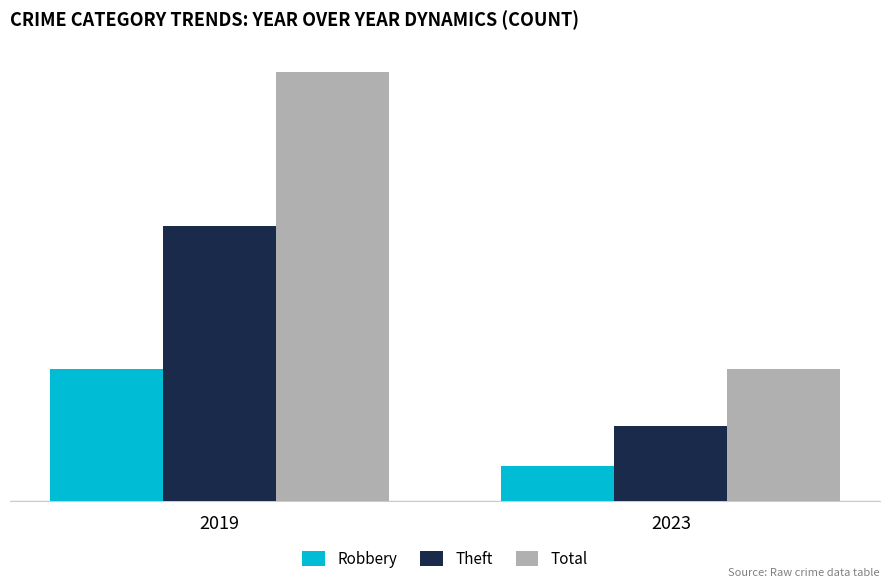

What are all the series names shown in the legend?

Robbery, Theft, Total